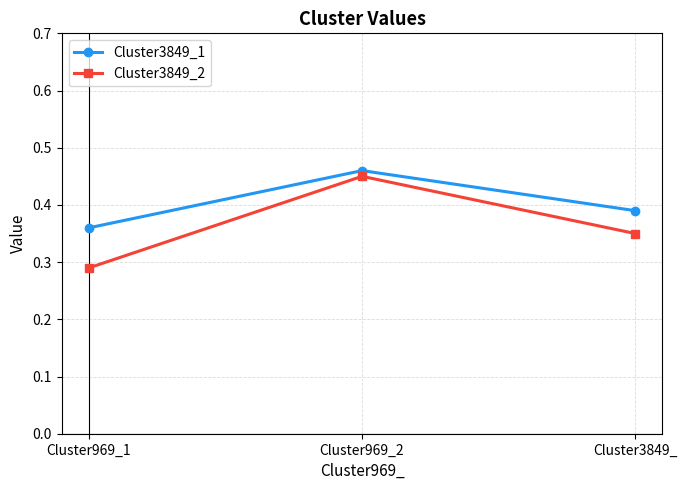

How many lines are shown in the chart?

2